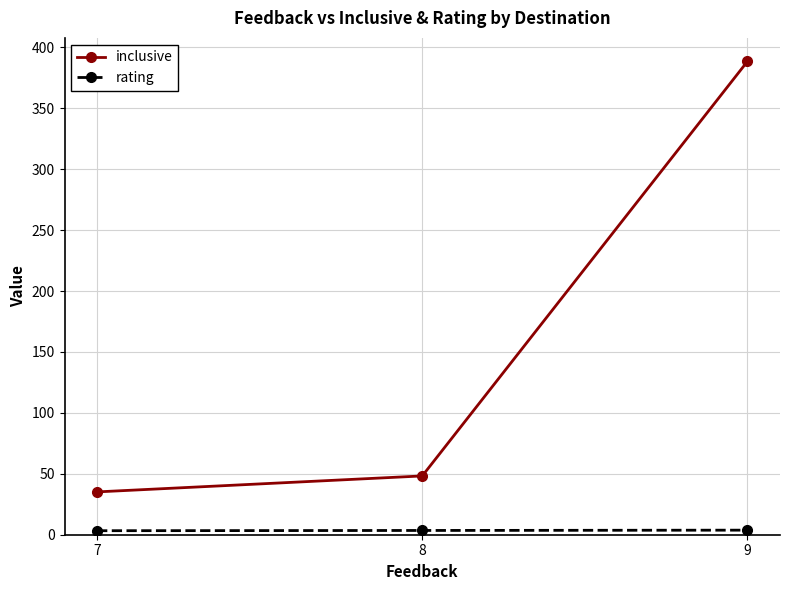

Which category has the highest value across all series?

9